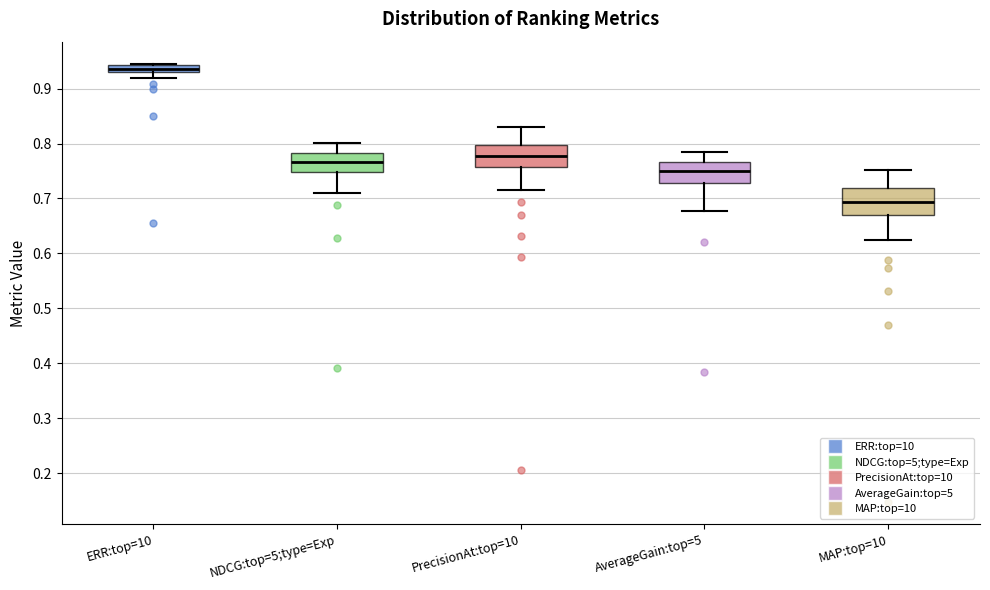

Where does the upper whisker of the box for NDCG:top=5;type=Exp end on the y-axis? The values are not printed on the chart, so give them approximately, as read against the axis.

0.80